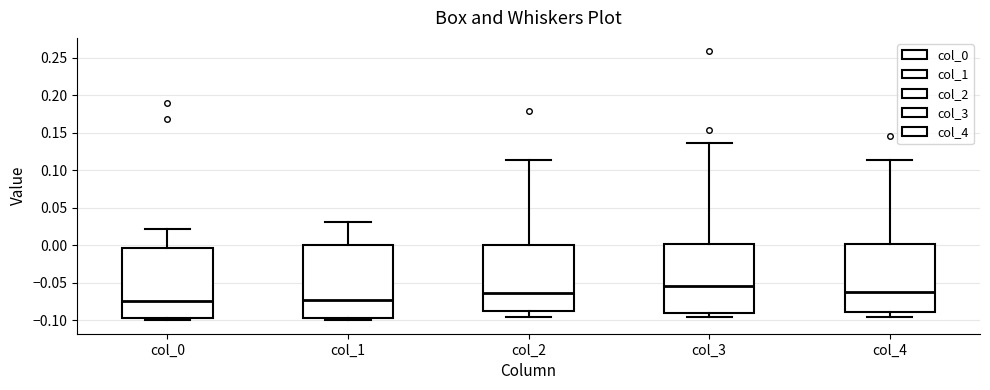

Reading left to right, read every box against the y-axis: the position of its median line, the range the box covers, and the ends of its whiskers. The values are not printed on the chart, so give them approximately, as read against the axis.

col_0: median -0.075, box -0.095 to -0.005, whiskers -0.100 to 0.020
col_1: median -0.075, box -0.095 to 0.000, whiskers -0.100 to 0.030
col_2: median -0.065, box -0.090 to 0.000, whiskers -0.095 to 0.115
col_3: median -0.055, box -0.090 to 0.000, whiskers -0.095 to 0.135
col_4: median -0.060, box -0.090 to 0.000, whiskers -0.095 to 0.115